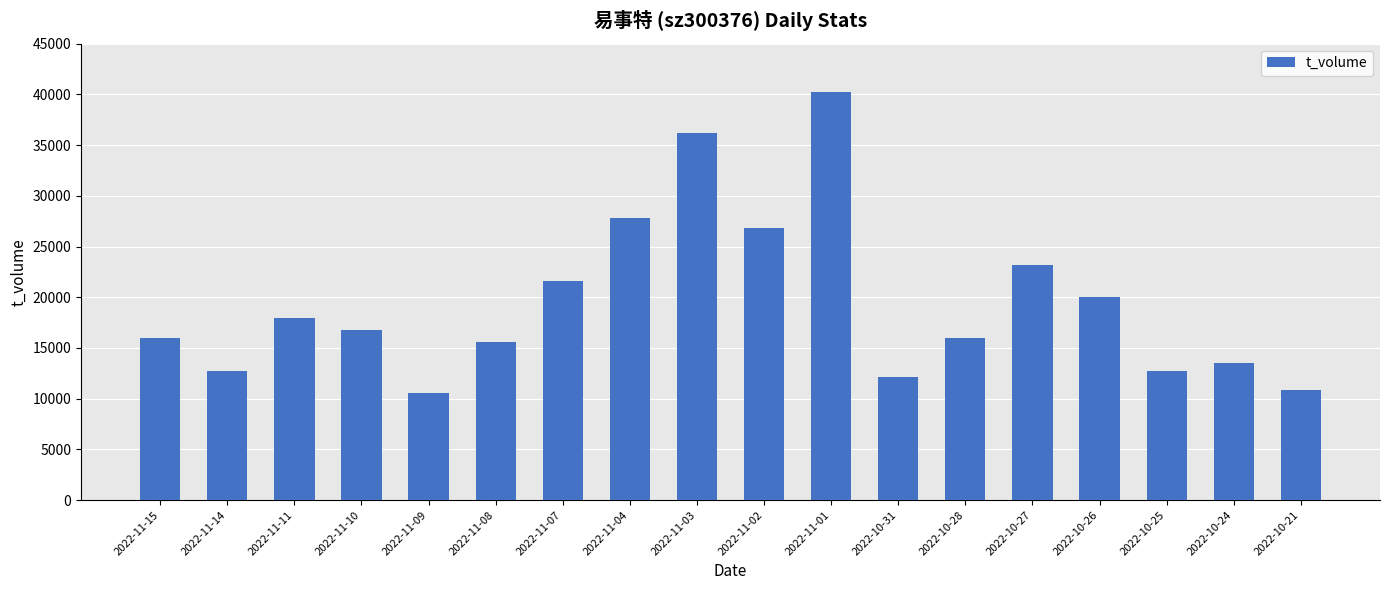

The chart shows a value of 10890 at 2022-10-21. True or false?

True